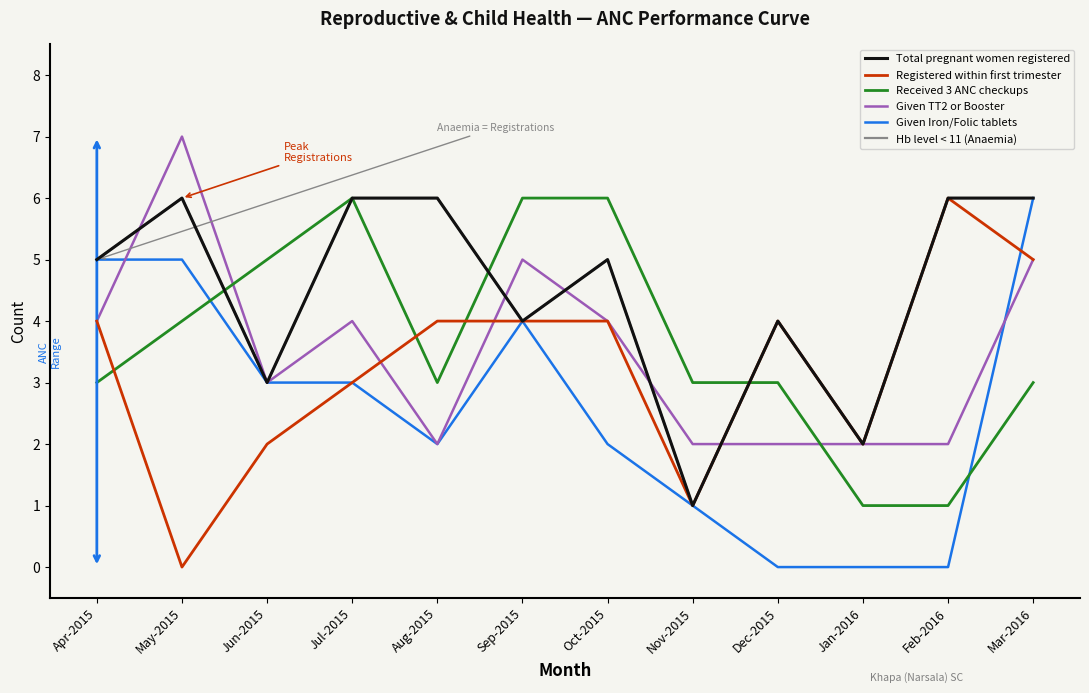

Does the chart have visible grid lines?

No